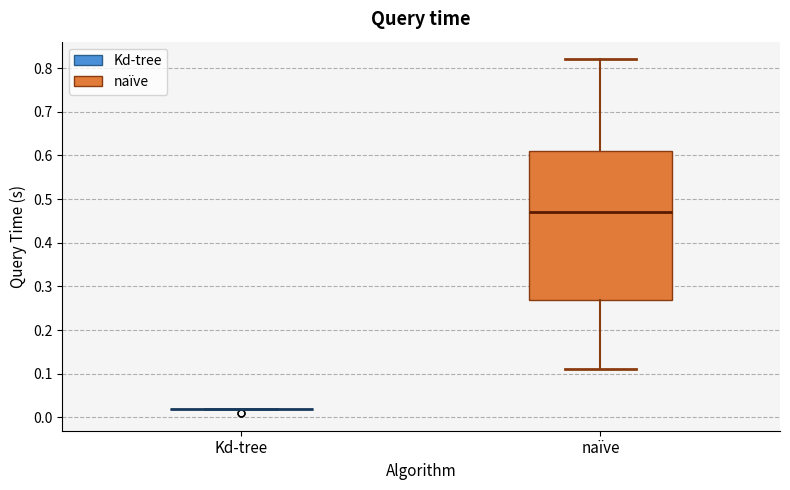

Reading left to right, transcribe this box plot: for each box, give where its median line is, the range the box spans, and where its two whiskers end, as read against the y-axis. The values are not printed on the chart, so give them approximately, as read against the axis.

Kd-tree: box collapsed to a line at 0.02, whiskers 0.02 to 0.02
naïve: median 0.47, box 0.27 to 0.61, whiskers 0.11 to 0.82